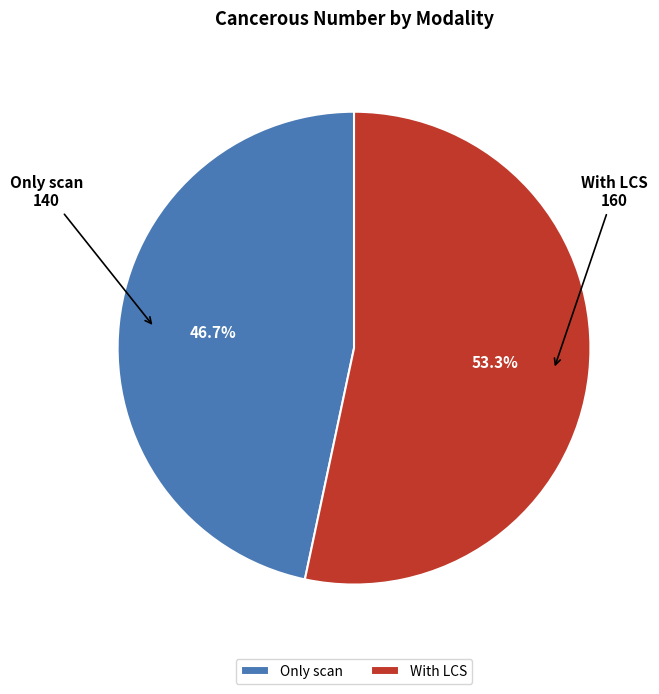

Which slice is the largest?

With LCS